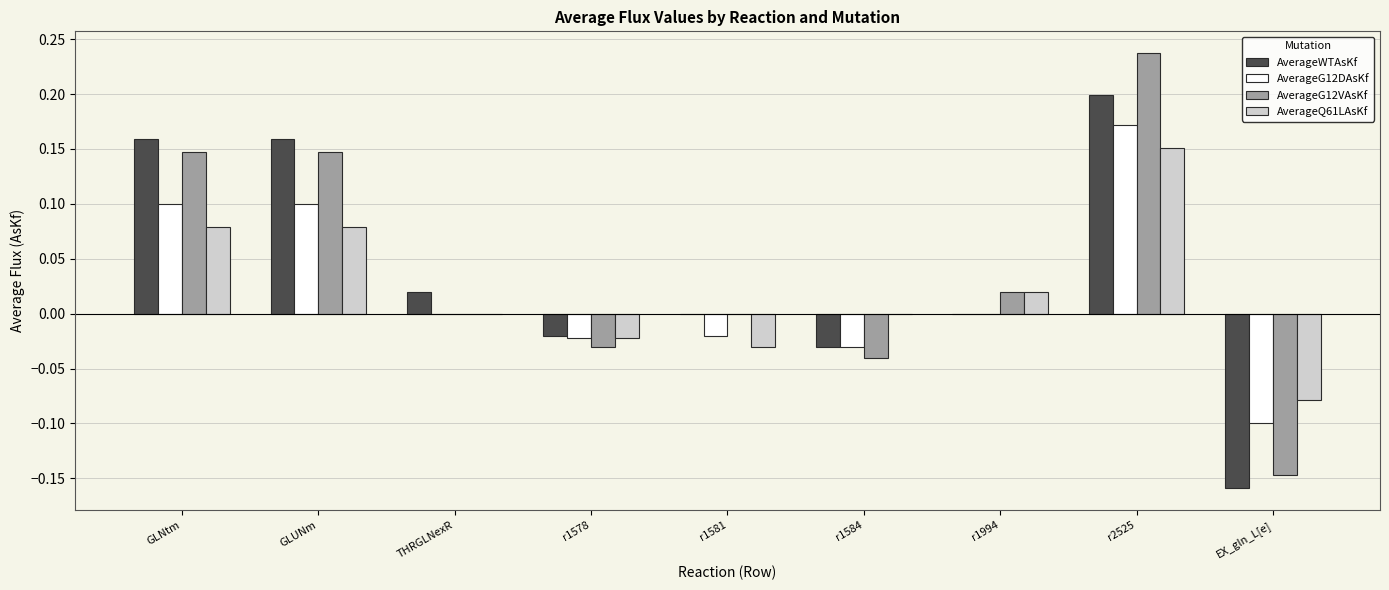

Count the number of categories in the chart.

9